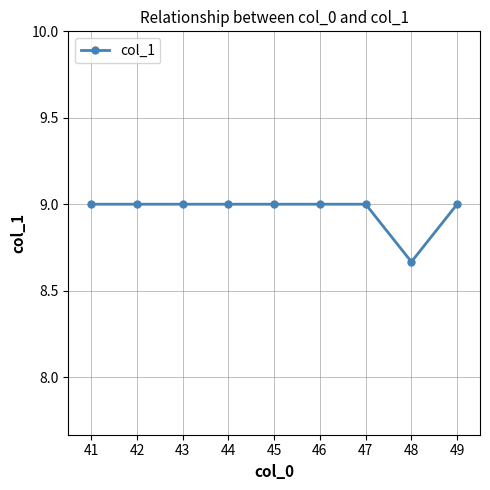

Count the number of categories in the chart.

9